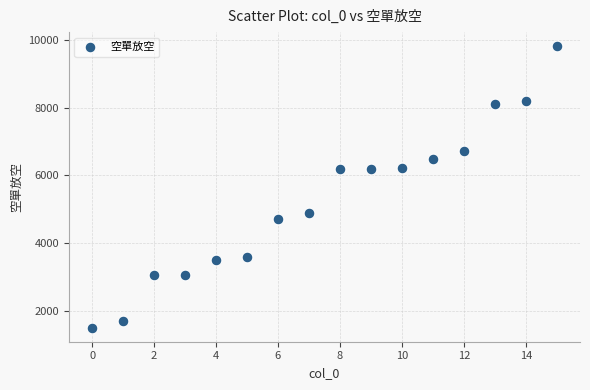

What is the range of Y values (max minus min)?

8285